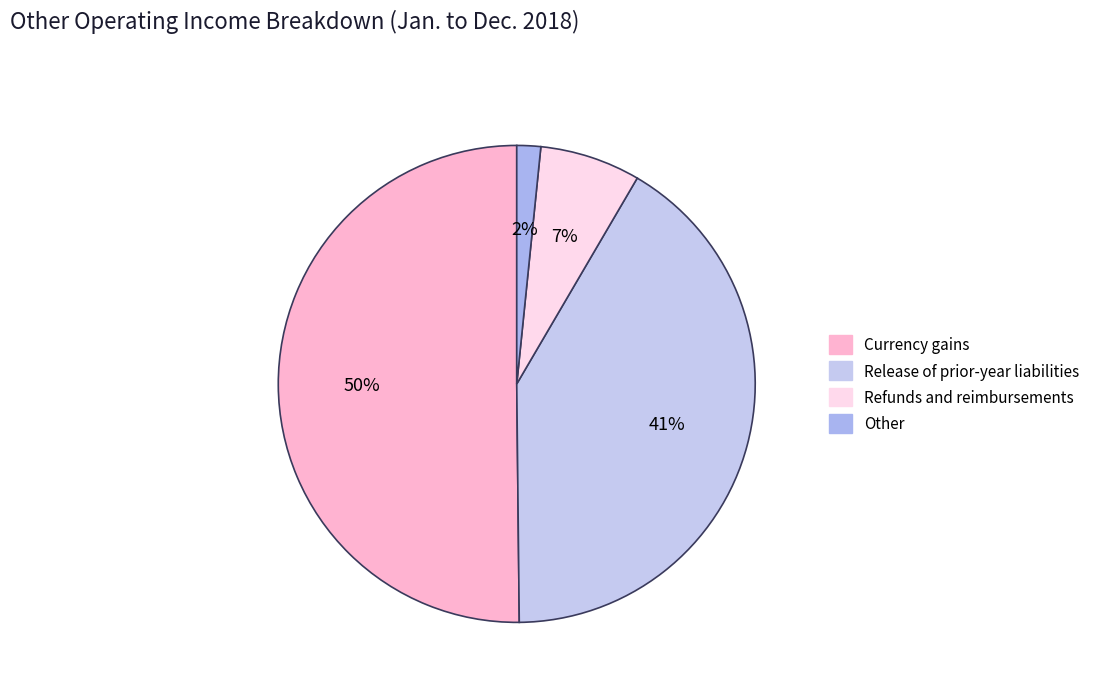

What is the majority slice?

Currency gains